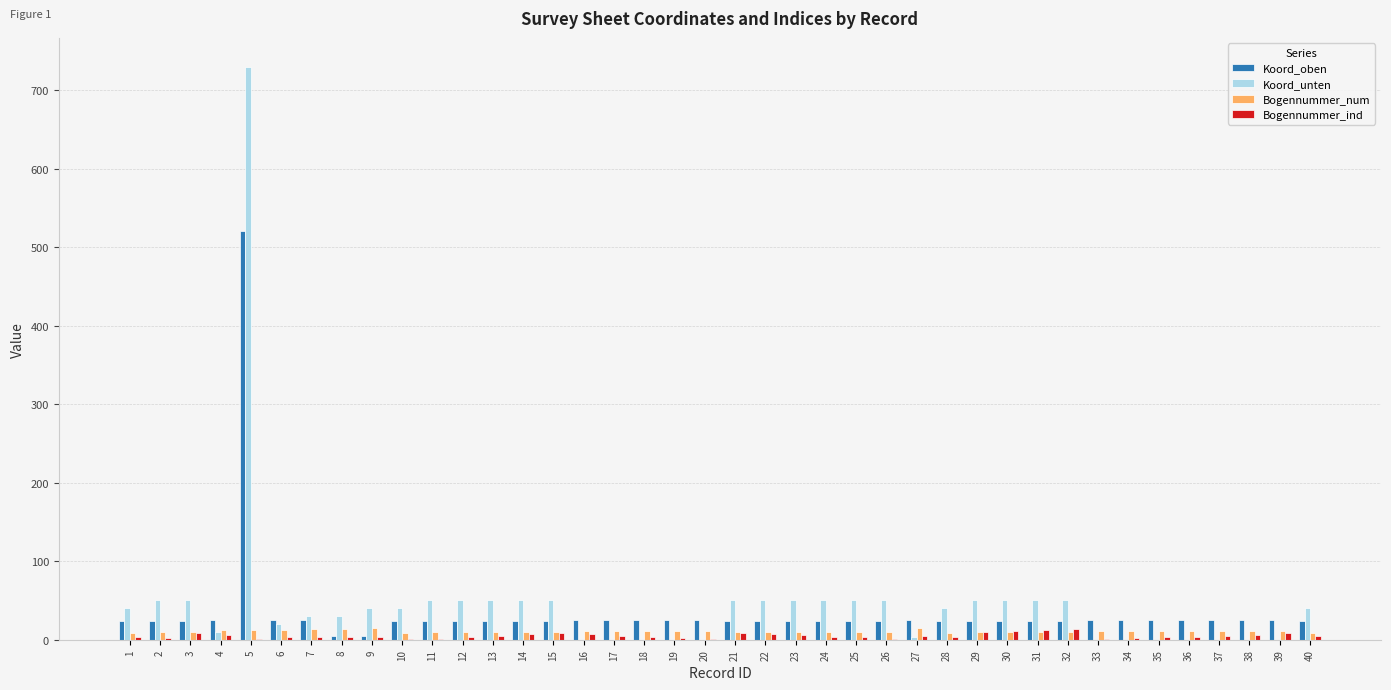

What is the spread (max minus min) of values at 24?

46